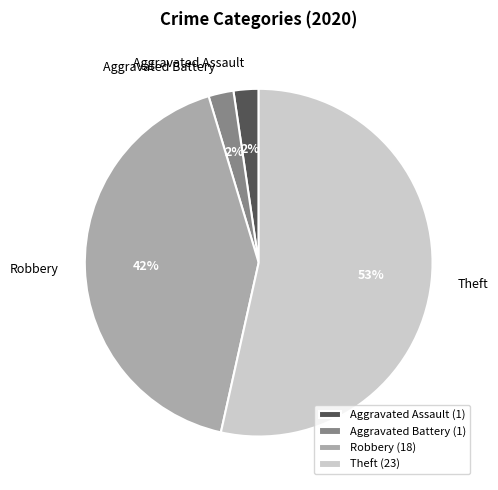

Count the number of slices in the pie.

4